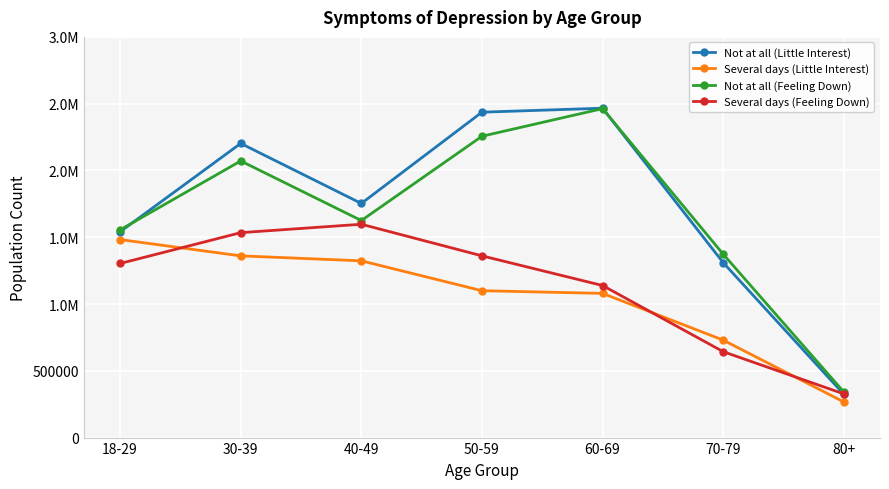

What is the sum of the Not at all (Little Interest) values at 18-29 and 70-79?

2850830